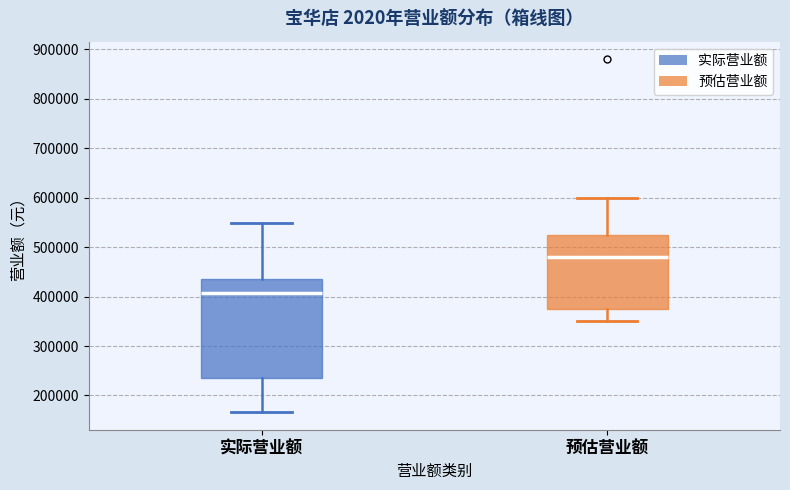

Where does the median line of the box for 预估营业额 sit on the y-axis? The values are not printed on the chart, so give them approximately, as read against the axis.

480000